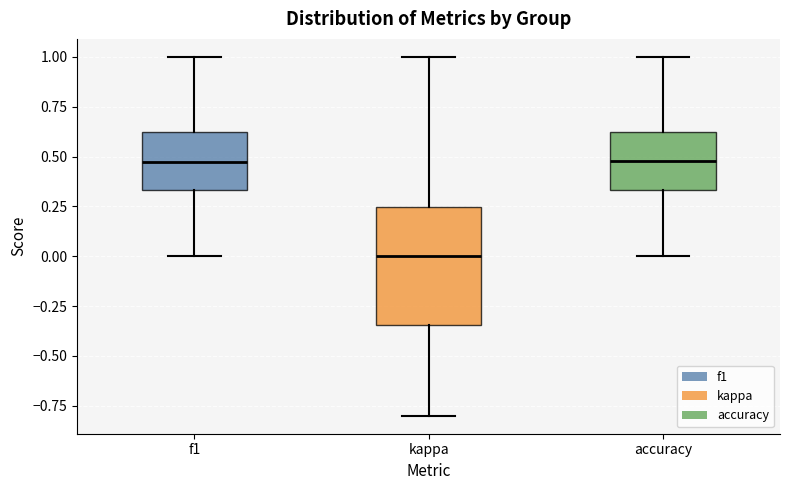

Reading left to right, read every box against the y-axis: the position of its median line, the range the box covers, and the ends of its whiskers. The values are not printed on the chart, so give them approximately, as read against the axis.

f1: median 0.45, box 0.35 to 0.60, whiskers 0.00 to 1.00
kappa: median 0.00, box -0.35 to 0.25, whiskers -0.80 to 1.00
accuracy: median 0.50, box 0.35 to 0.60, whiskers 0.00 to 1.00